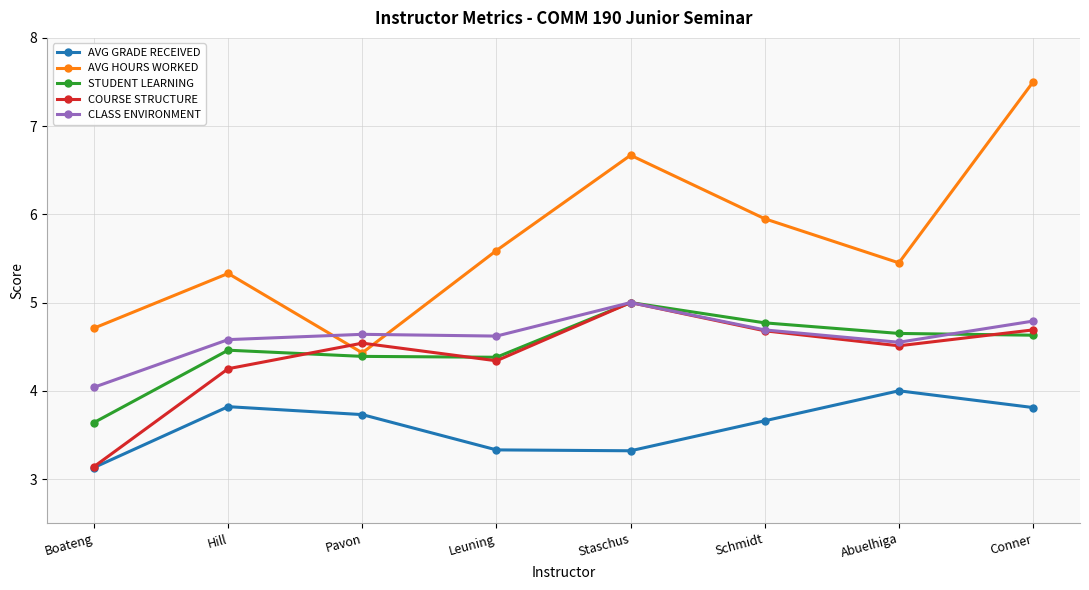

How many data points in COURSE STRUCTURE are above 4?

7